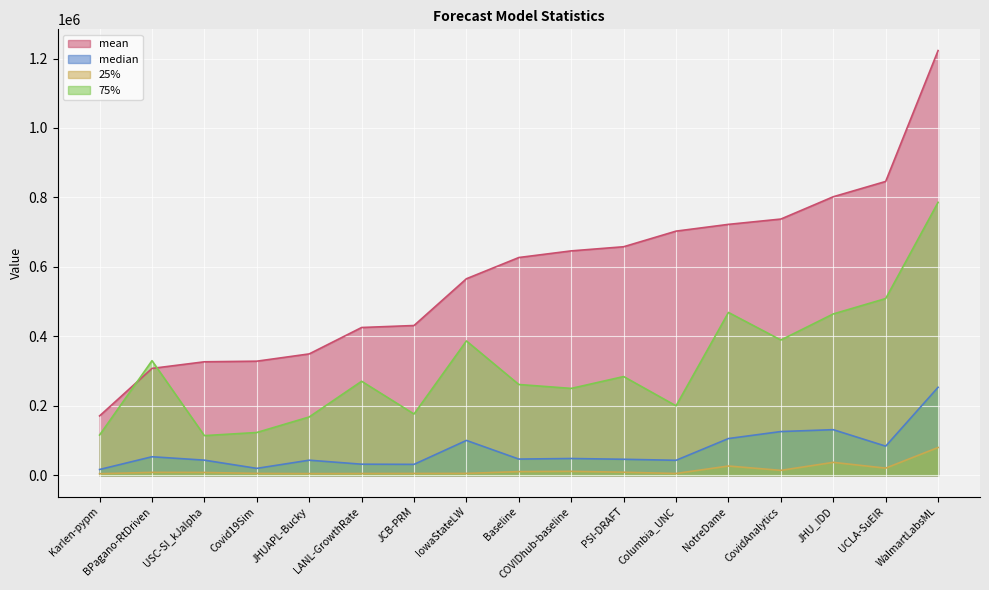

True or false: 25% has a value of 30946.3 at WalmartLabsML.

False